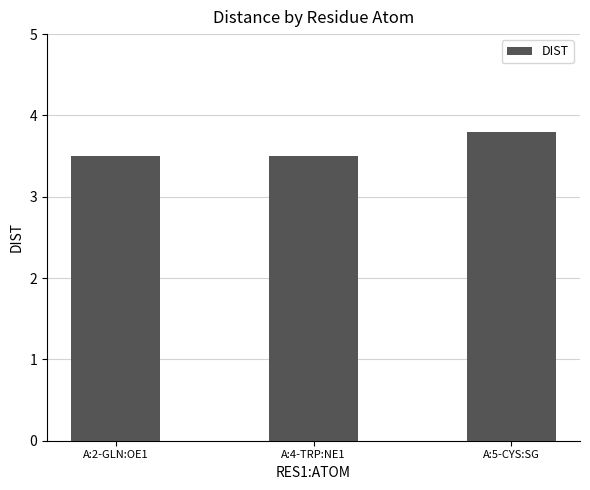

What is the label of the 3rd bar from the right?

A:2-GLN:OE1